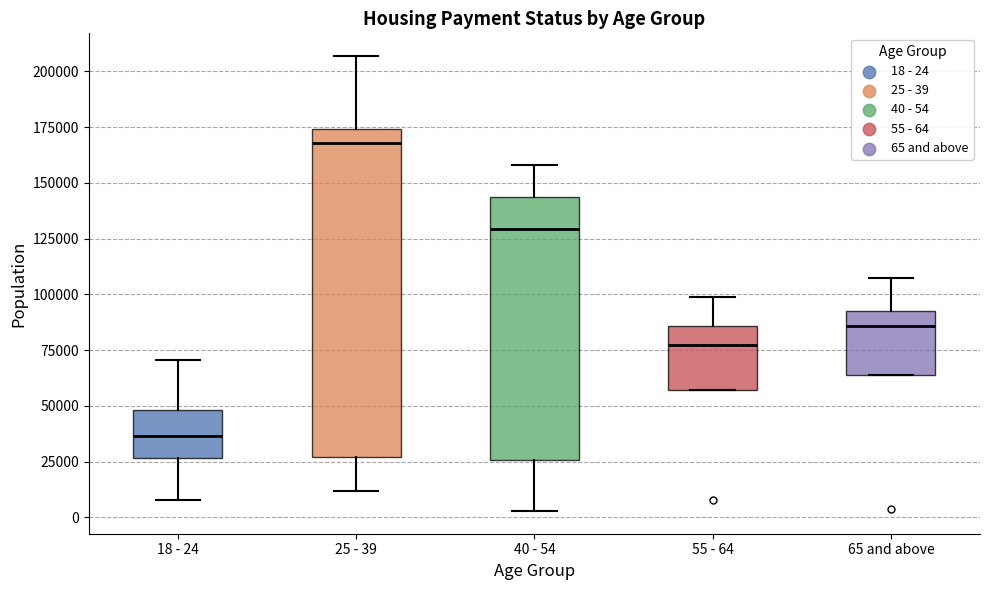

Reading left to right, transcribe this box plot: for each box, give where its median line is, the range the box spans, and where its two whiskers end, as read against the y-axis. The values are not printed on the chart, so give them approximately, as read against the axis.

18 - 24: median 35000, box 25000 to 50000, whiskers 10000 to 70000
25 - 39: median 170000, box 25000 to 175000, whiskers 10000 to 205000
40 - 54: median 130000, box 25000 to 145000, whiskers 5000 to 160000
55 - 64: median 75000, box 55000 to 85000, whiskers 55000 to 100000
65 and above: median 85000, box 65000 to 95000, whiskers 65000 to 105000